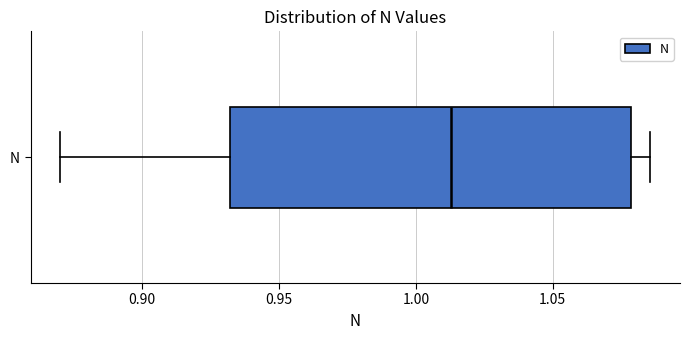

Where does the median line of the box for N sit on the x-axis? The values are not printed on the chart, so give them approximately, as read against the axis.

1.015